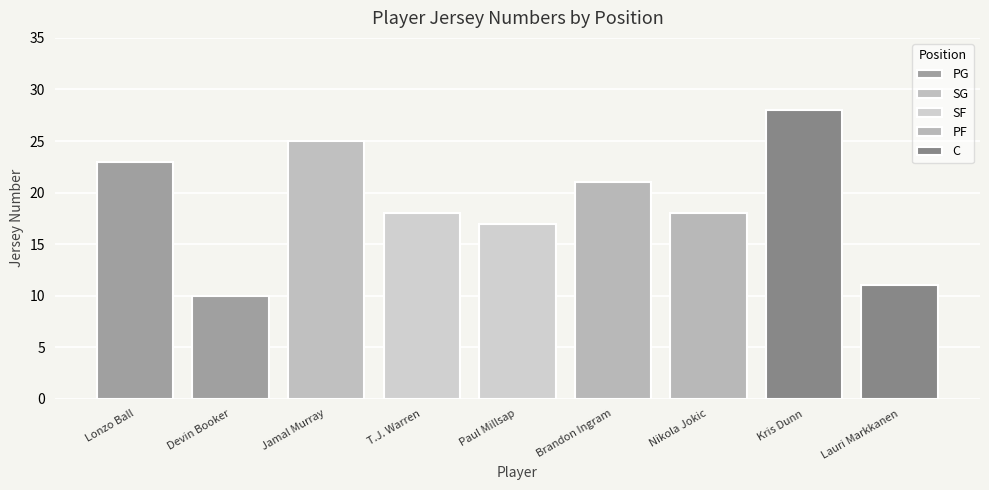

Is it true that PF equals 4 at Nikola Jokic?

False